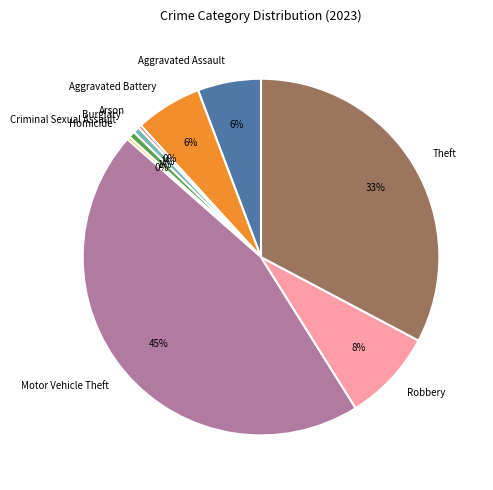

Is Theft the majority of the pie?

No